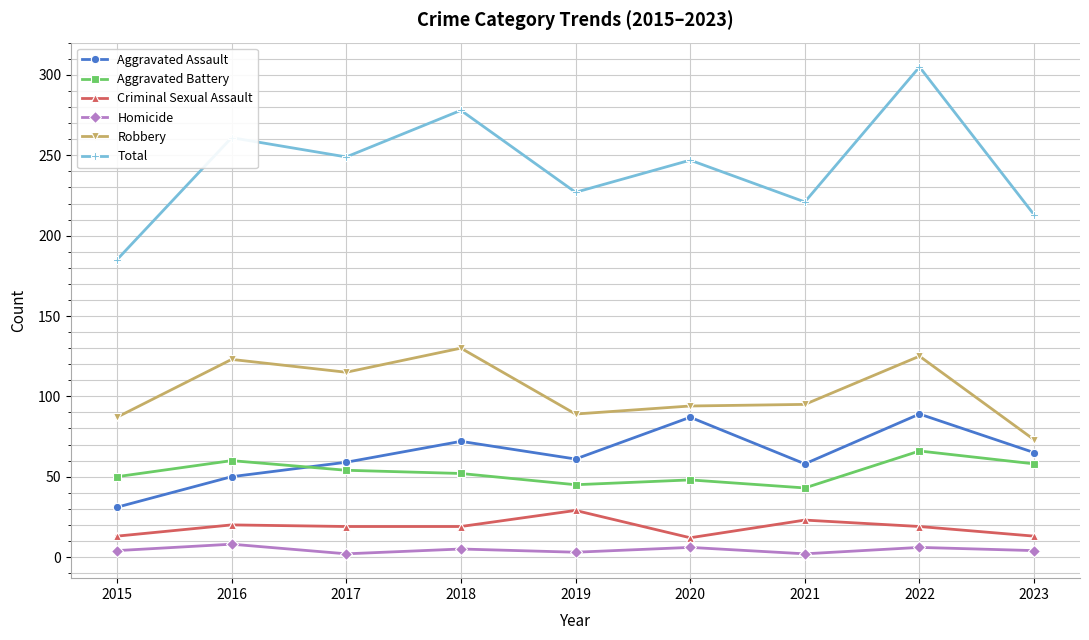

In Total, how many points are lower than both neighbors (excluding endpoints)?

3